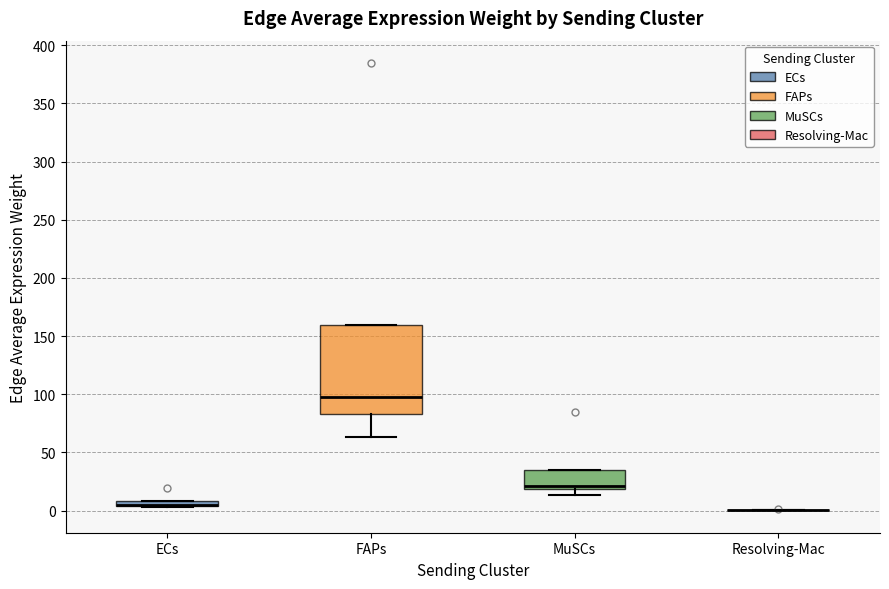

Where does the median line of the box for FAPs sit on the y-axis? The values are not printed on the chart, so give them approximately, as read against the axis.

95